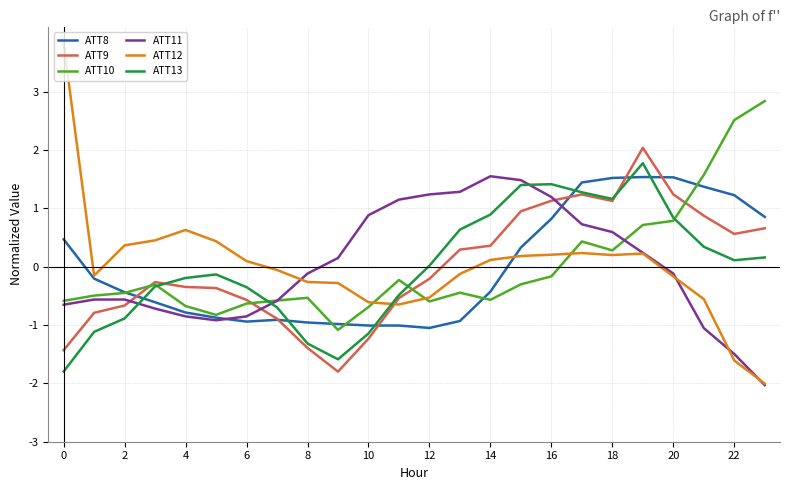

How many values in ATT8 are below zero?

14